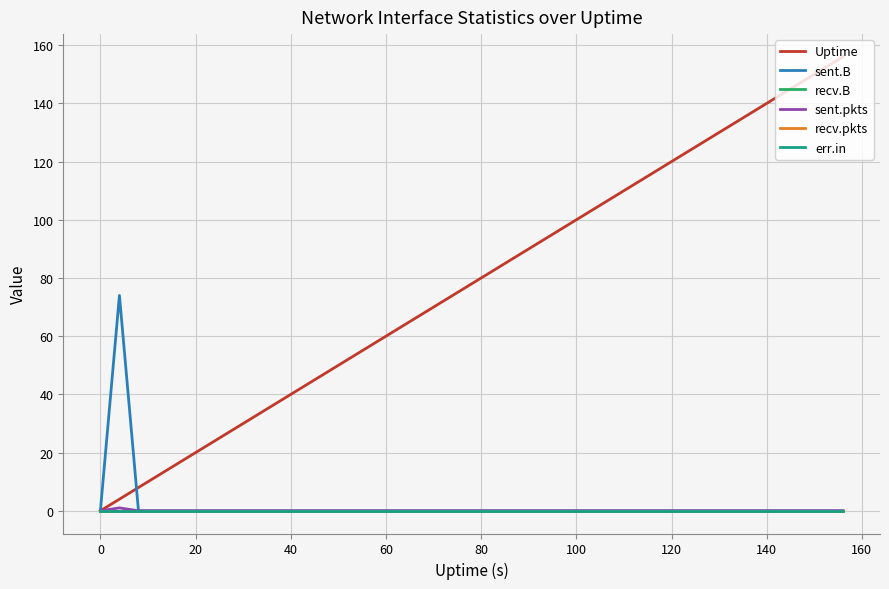

Is this an area chart (filled region under the line)?

No